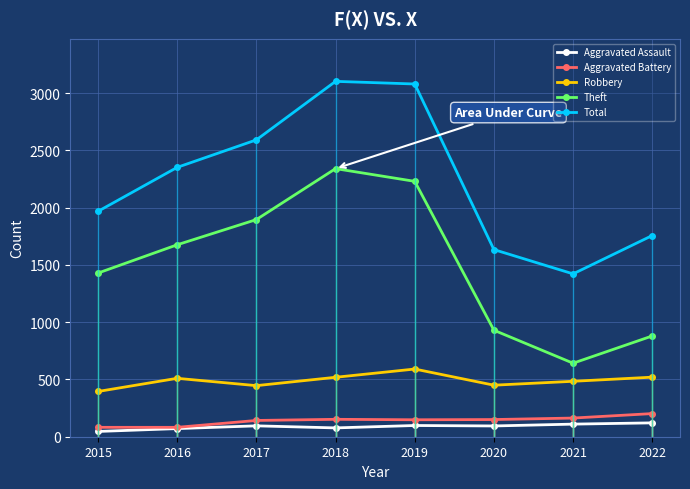

Does the chart display data point markers on the line(s)?

Yes